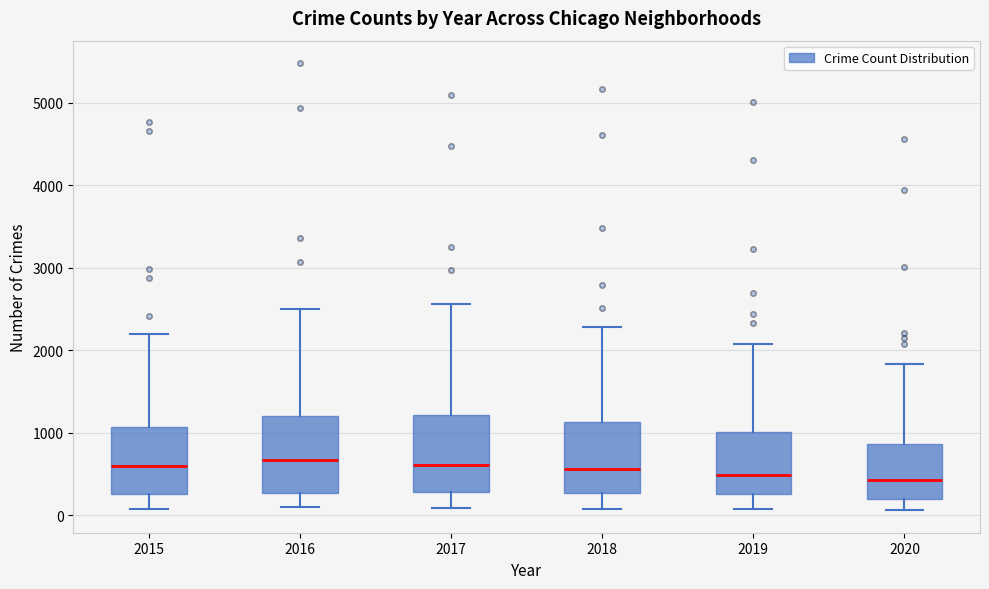

Reading left to right, transcribe this box plot: for each box, give where its median line is, the range the box spans, and where its two whiskers end, as read against the y-axis. The values are not printed on the chart, so give them approximately, as read against the axis.

2015: median 600, box 300 to 1100, whiskers 100 to 2200
2016: median 700, box 300 to 1200, whiskers 100 to 2500
2017: median 600, box 300 to 1200, whiskers 100 to 2600
2018: median 600, box 300 to 1100, whiskers 100 to 2300
2019: median 500, box 300 to 1000, whiskers 100 to 2100
2020: median 400, box 200 to 900, whiskers 100 to 1800